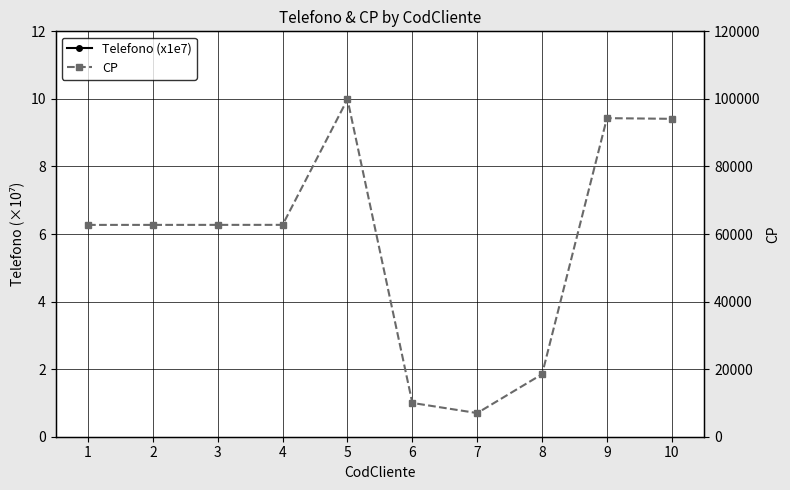

Which has a higher value, 1 or 5?

5